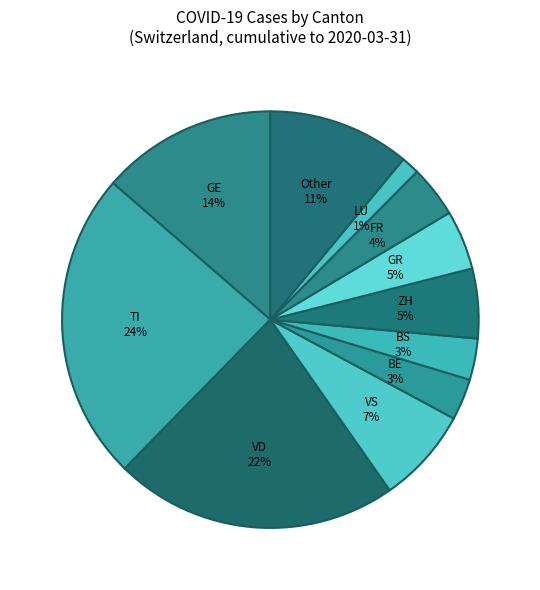

How many slices are in this pie chart?

11